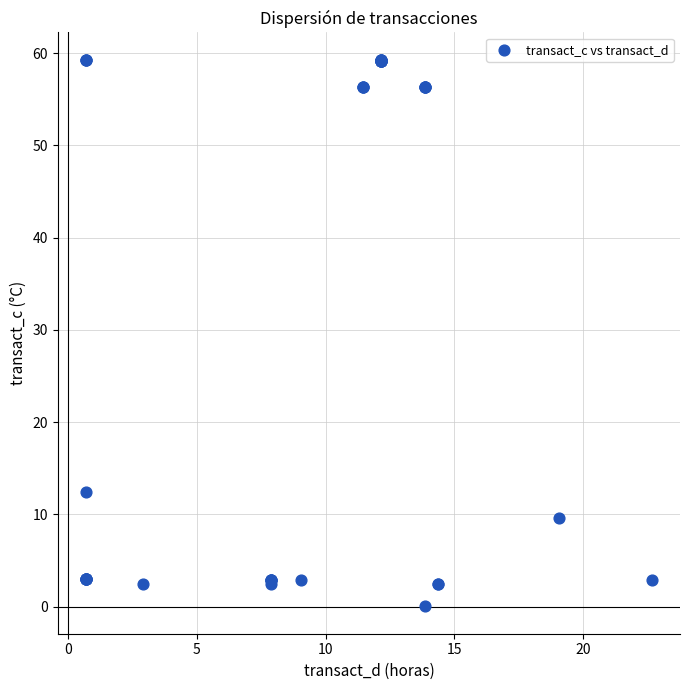

What Y value in the scatter plot is closest to 29?

12.5